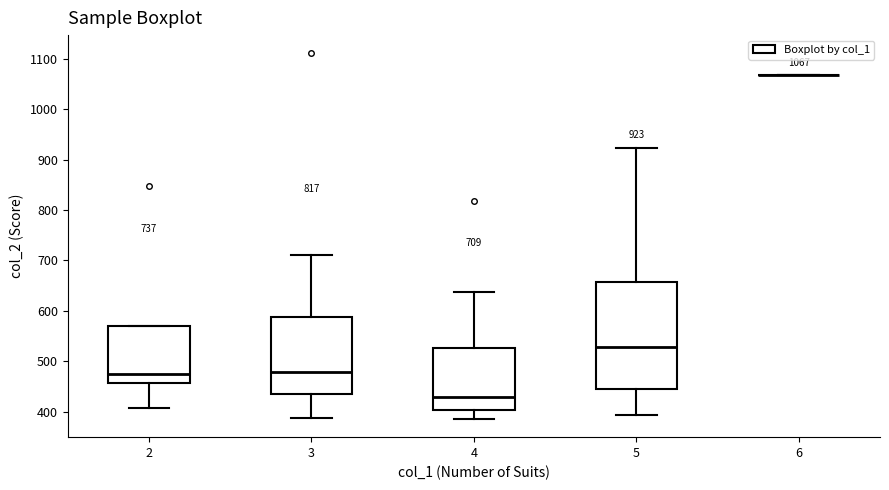

Comparing the boxes themselves (not the whiskers), which one is the tallest?

5